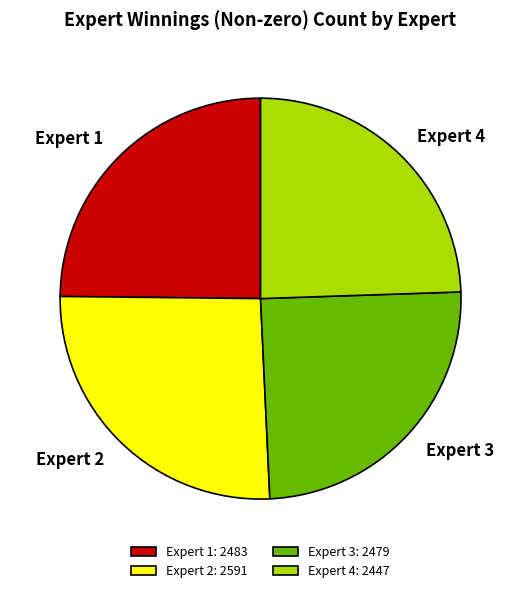

True or false: Expert 2 accounts for 26% of the total.

True